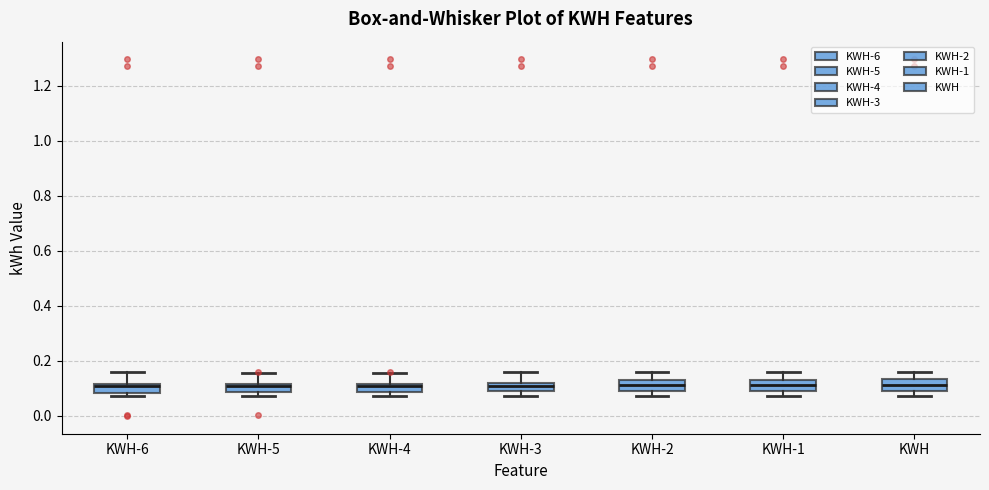

Where does the median line of the box for KWH sit on the y-axis? The values are not printed on the chart, so give them approximately, as read against the axis.

0.12